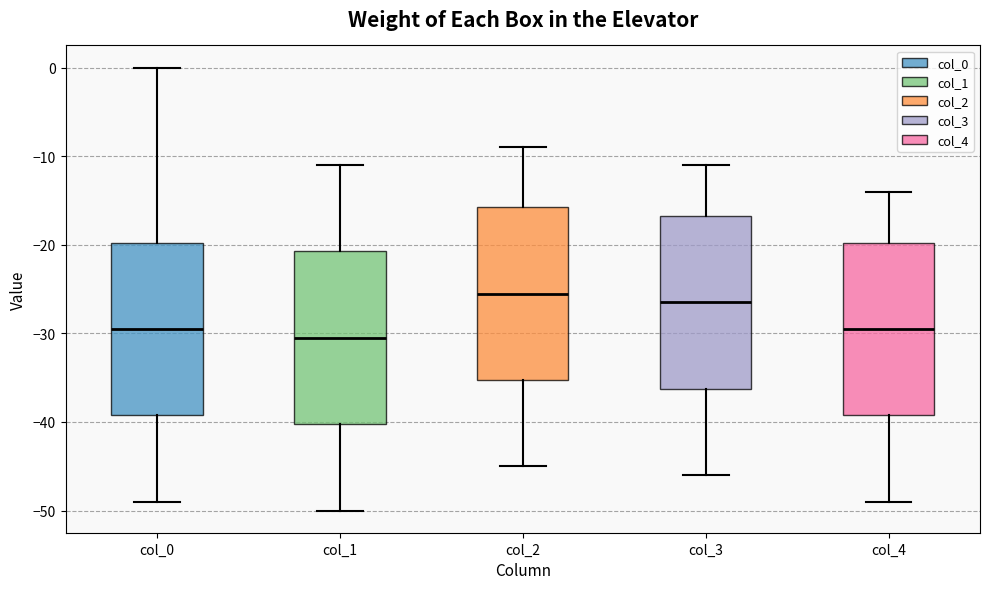

Which box has the highest median line?

col_2